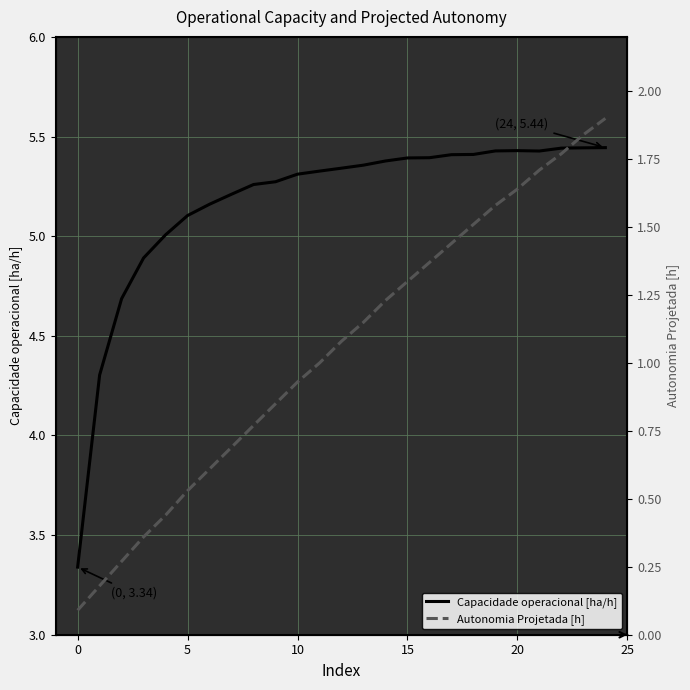

True or false: Capacidade operacional [ha/h] and Autonomia Projetada [h] cross at least once.

False